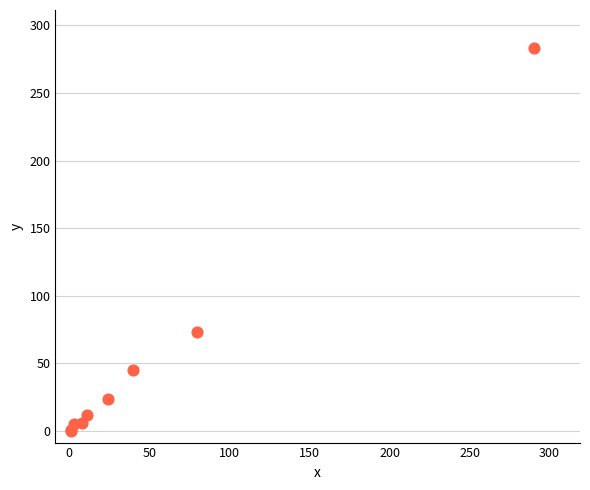

What Y value in the scatter plot is closest to 141?

73